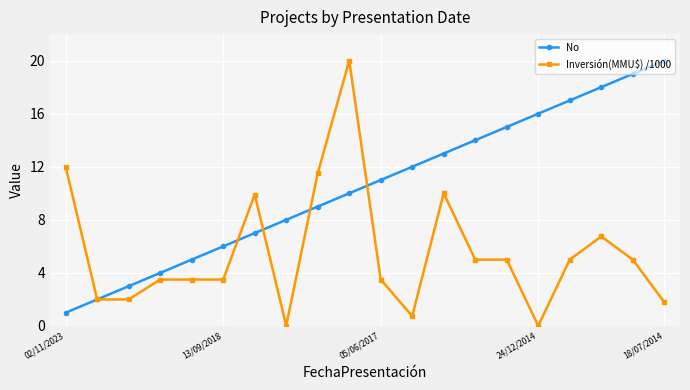

Which series has the largest total across all categories?

No